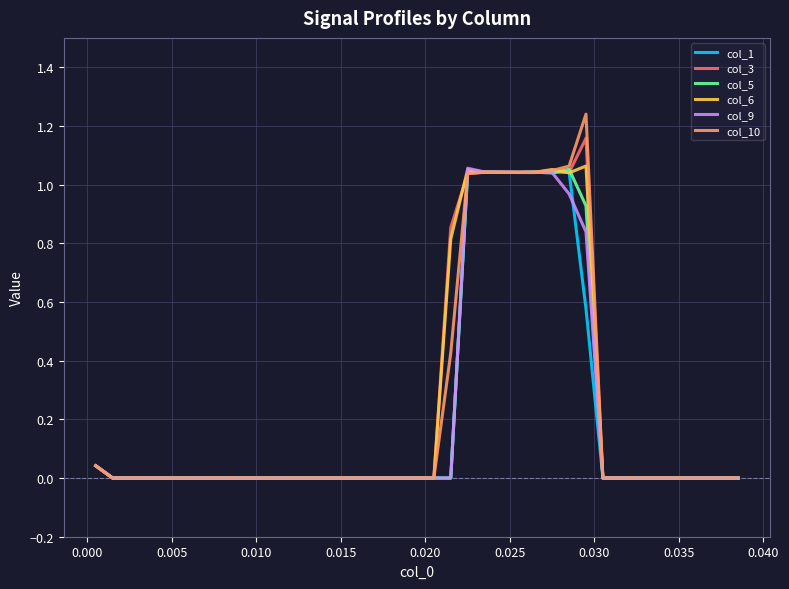

Which series has the largest range (max minus min)?

col_10